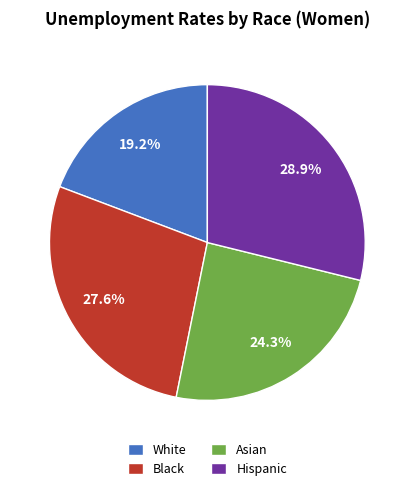

How many segments does this pie chart have?

4